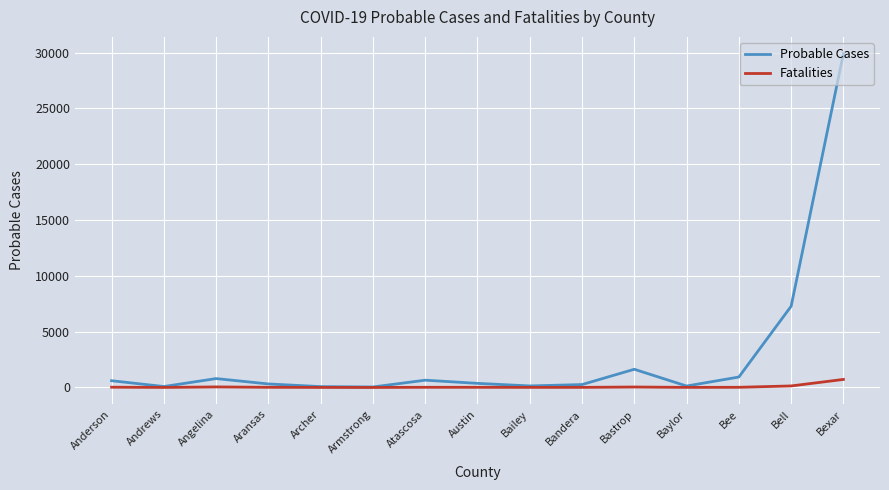

List the series in order of their overall mean, highest first.

Probable Cases, Fatalities